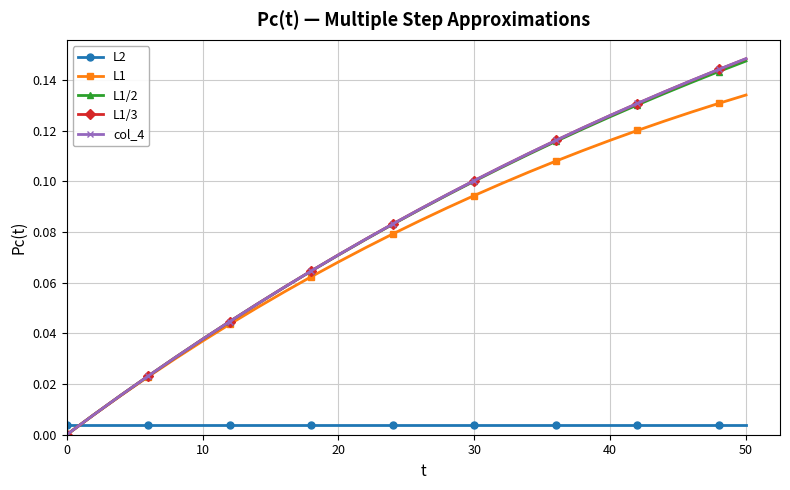

Which series has the widest spread of values?

col_4